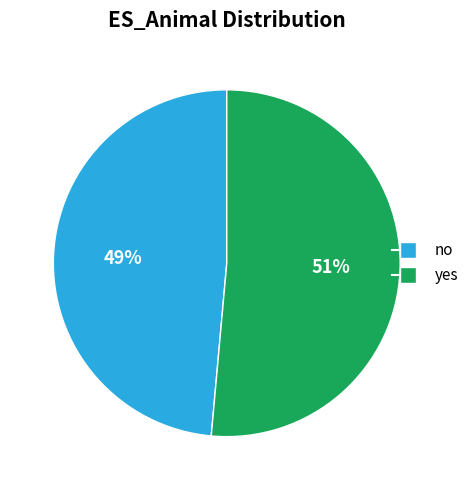

The no slice represents 49% of the pie. True or false?

True